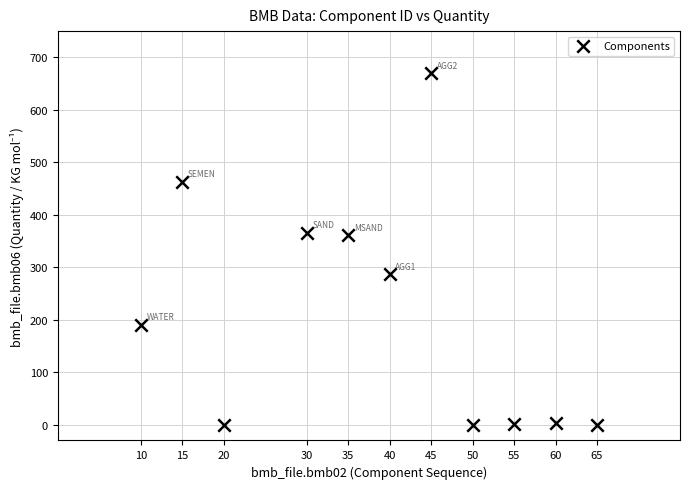

What is the range of X values (max minus min)?

55.0